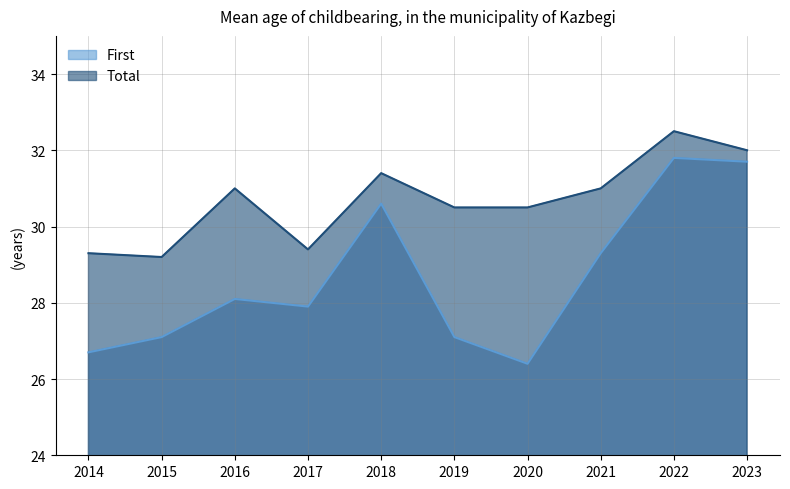

At which label does Total first exceed 31?

2018